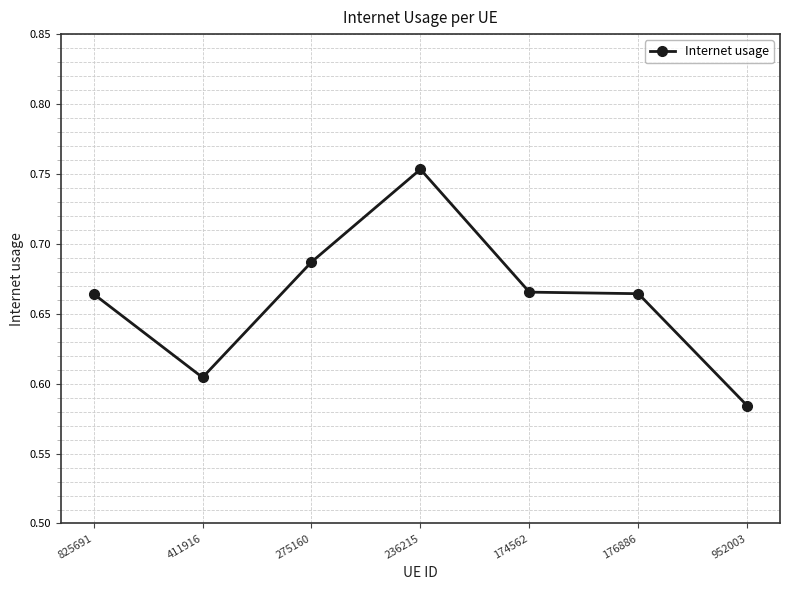

Count the values in the range 0 to 1.

7